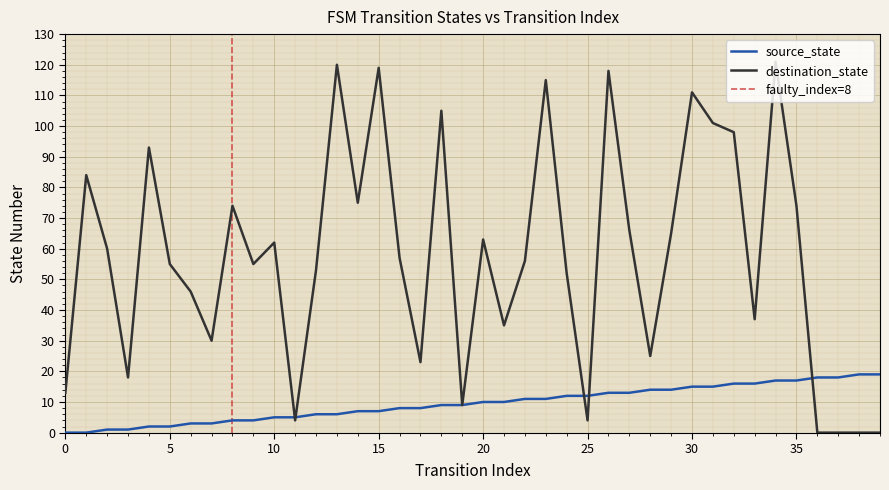

At 28, list the series in order from smallest to largest.

source_state, destination_state